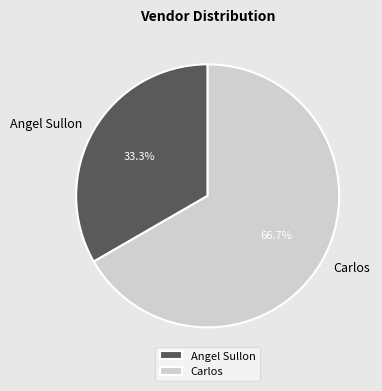

True or false: Carlos accounts for 59% of the total.

False